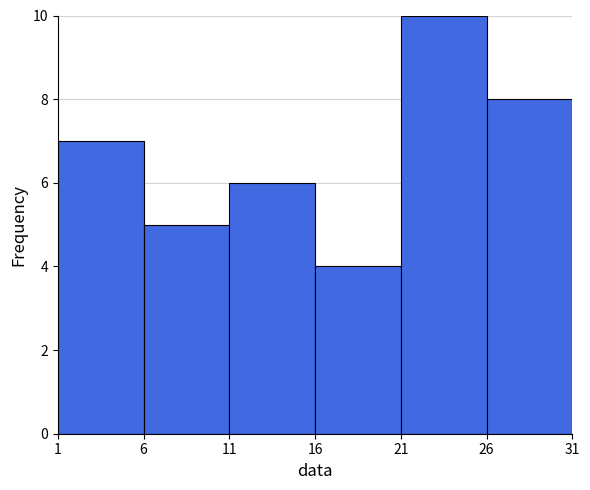

What is the height of the bar covering 16 to 21 on the x-axis? The values are not printed on the chart, so give them approximately, as read against the axis.

4